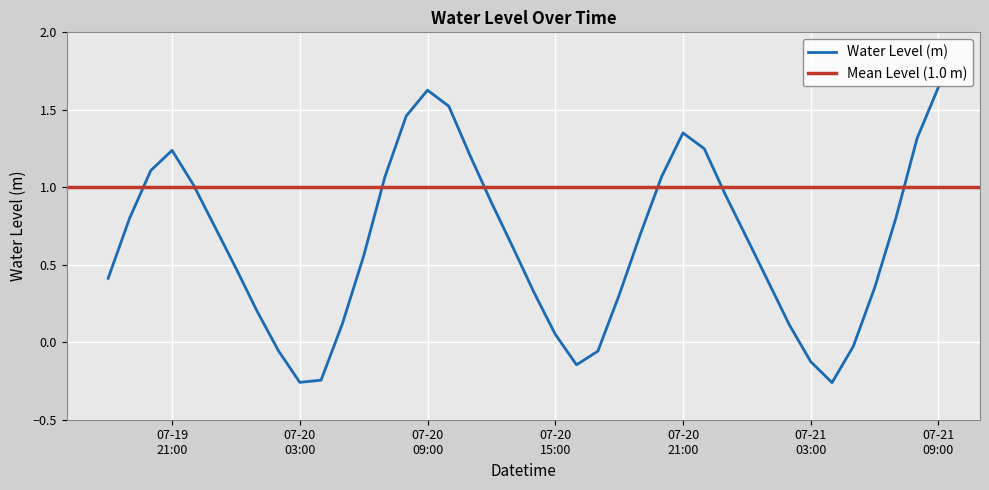

What is the difference between the maximum and minimum values?

1.9